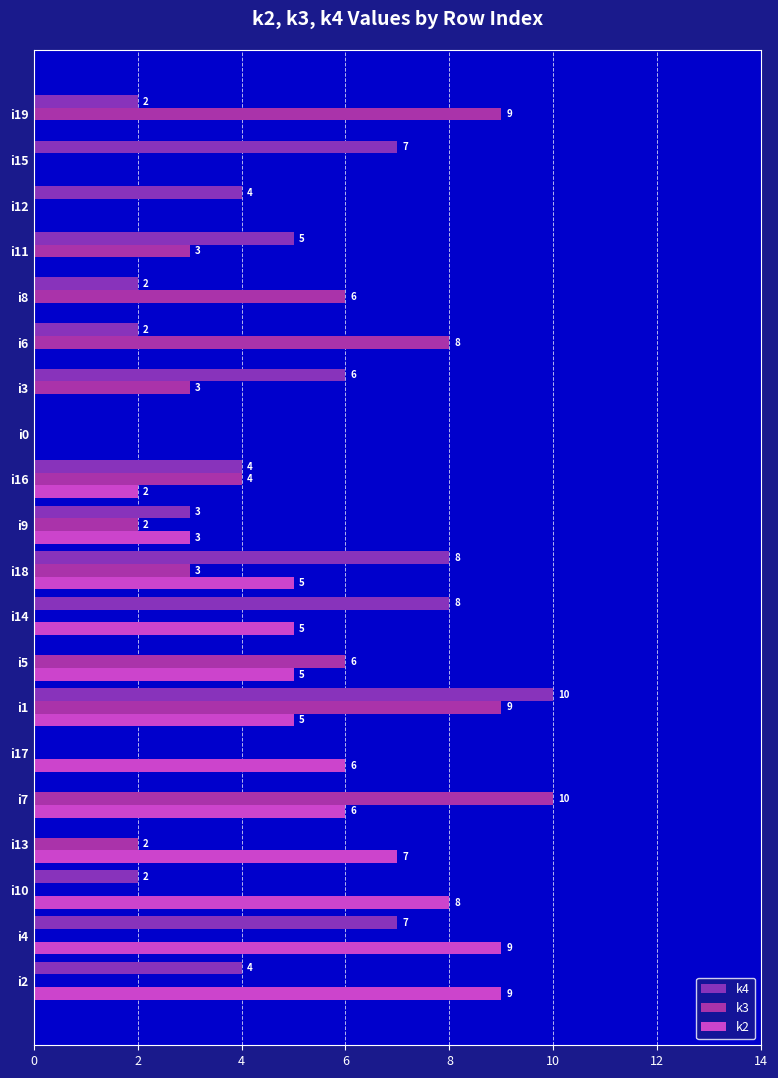

Count the number of data series in this chart.

3